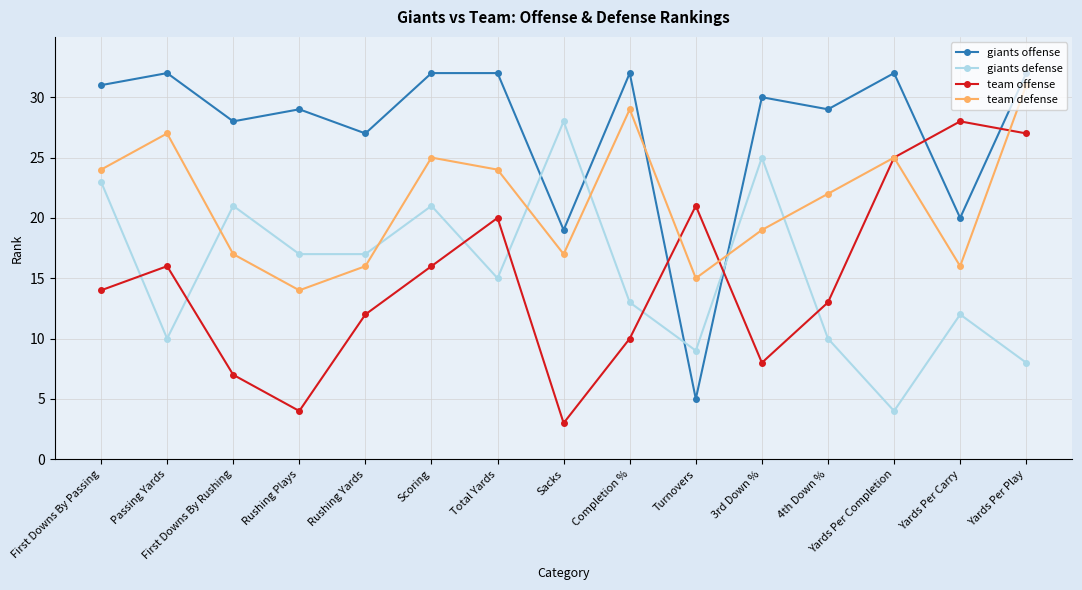

Count the number of categories in the chart.

15